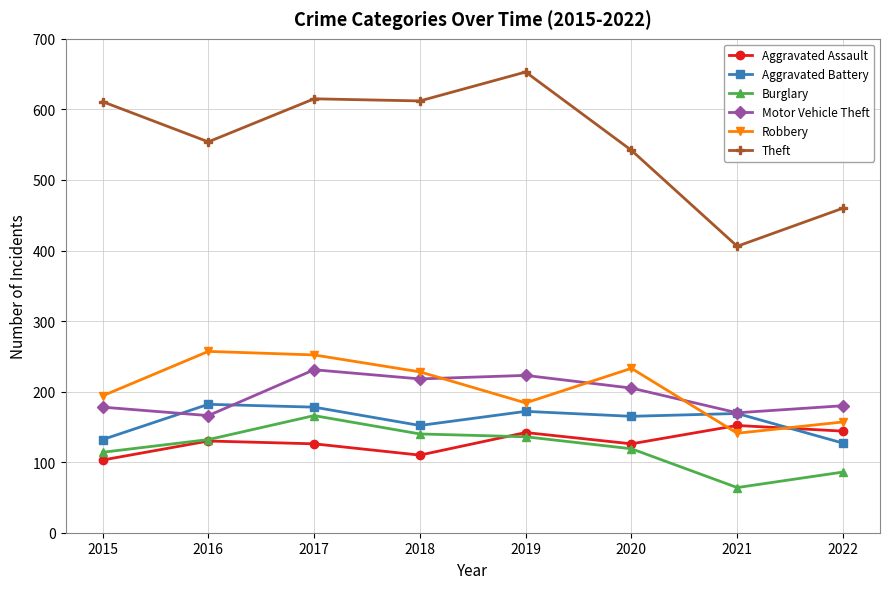

How many lines are shown in the chart?

6